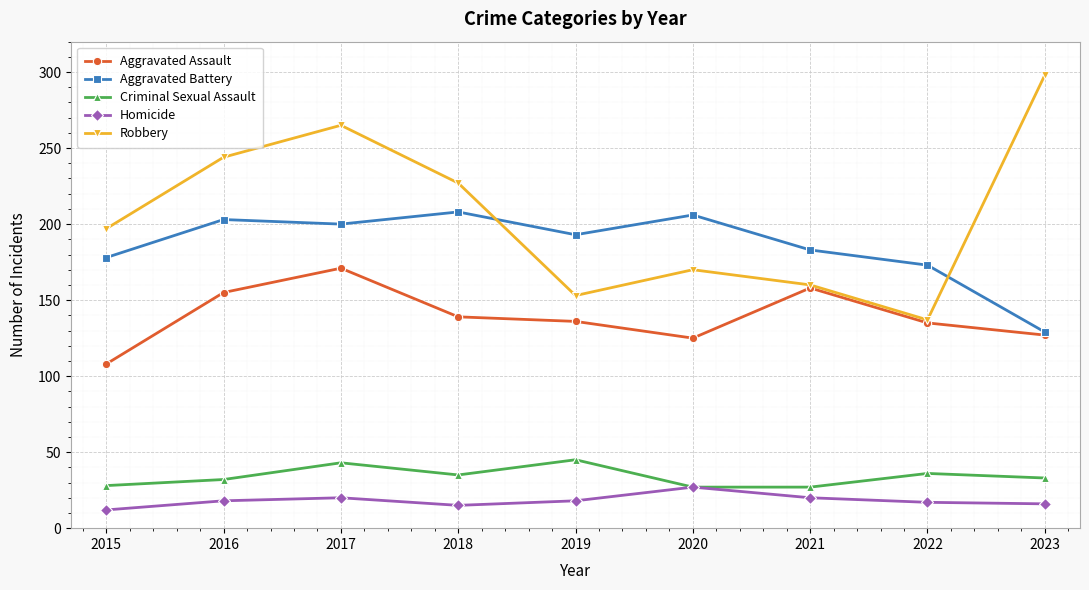

What is the greatest value displayed?

298